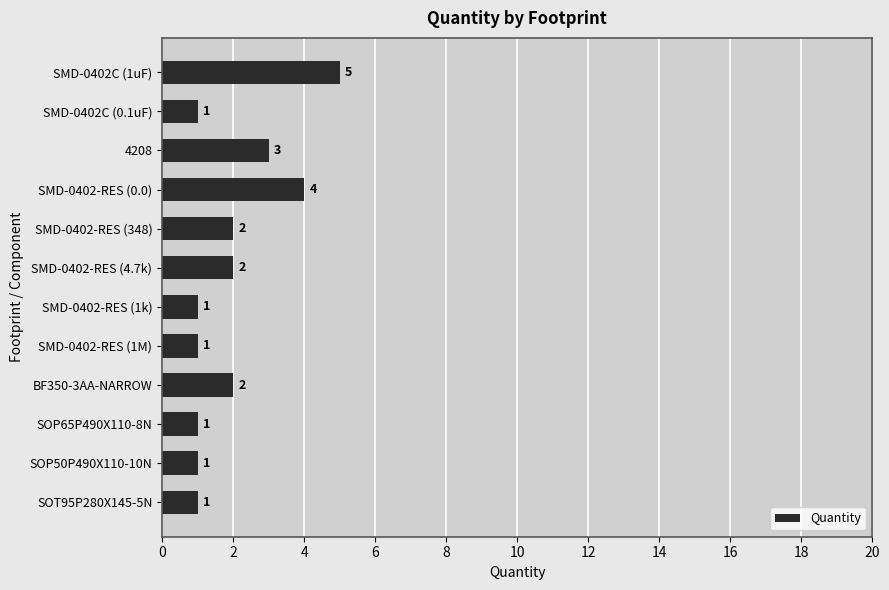

What is the difference between the maximum and second lowest values?

4